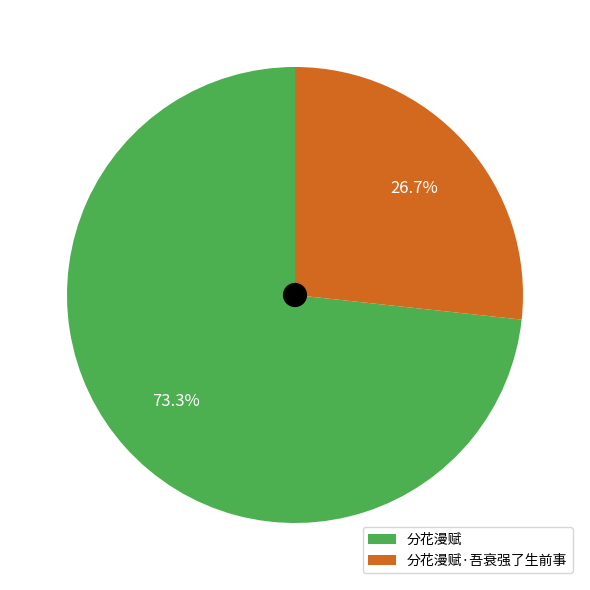

Is the sum of 分花漫赋·吾衰强了生前事 and 分花漫赋 greater than half?

Yes